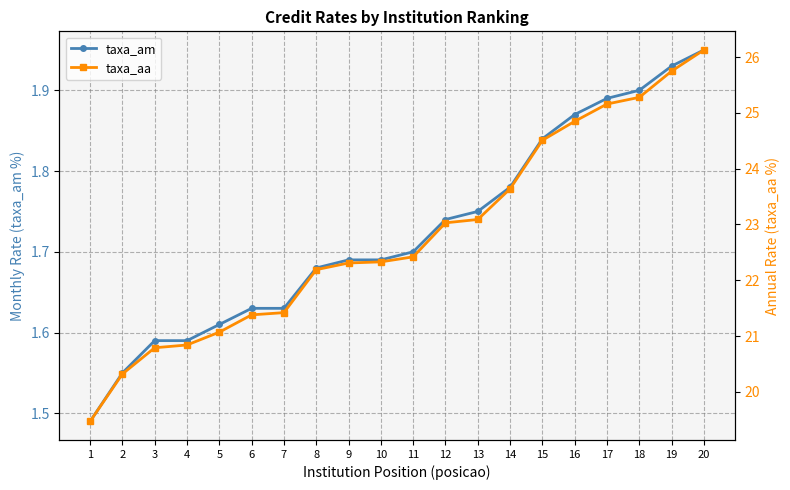

True or false: taxa_aa and taxa_am cross at least once.

False